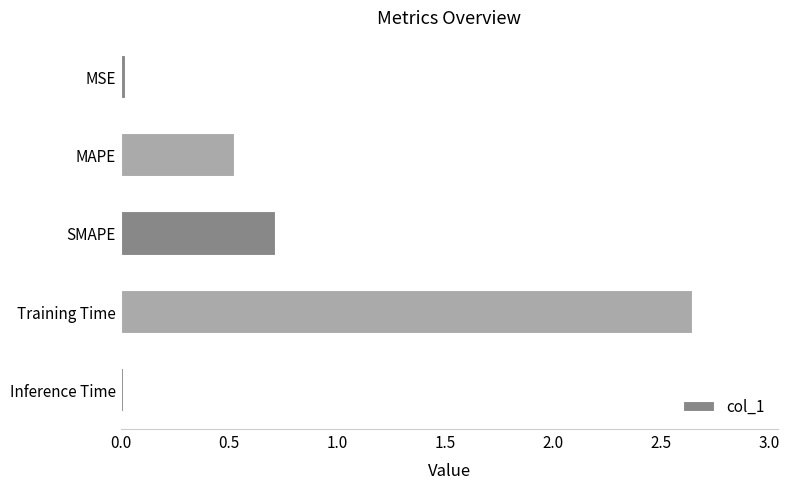

The chart shows a value of 0.5 at MAPE. True or false?

True